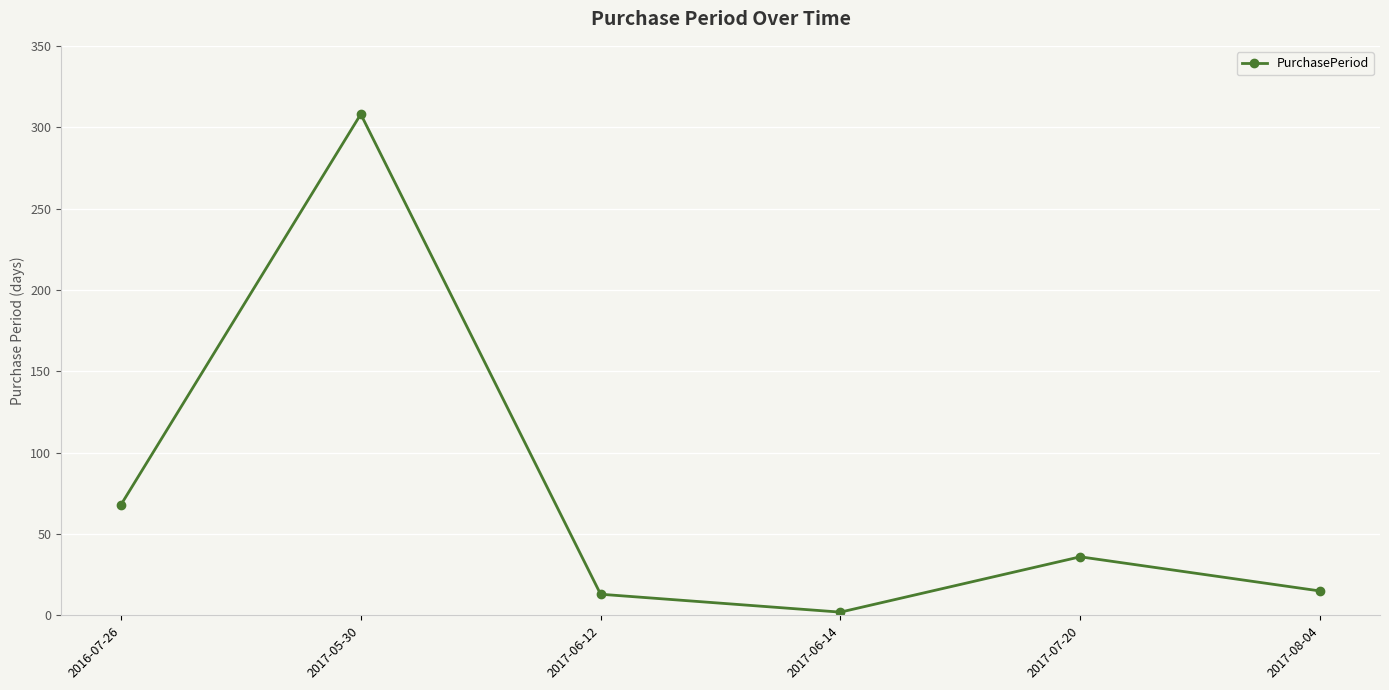

How many data points are less than 36?

3